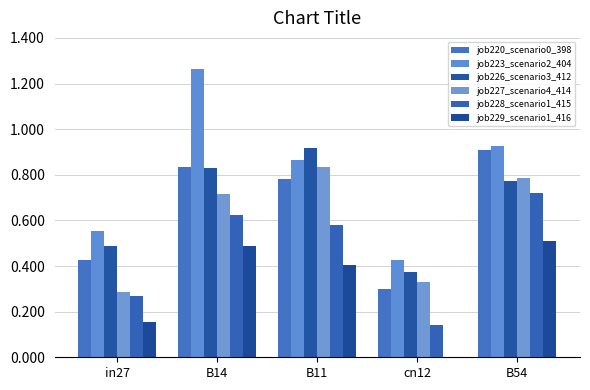

Which series has the largest range (max minus min)?

job223_scenario2_404